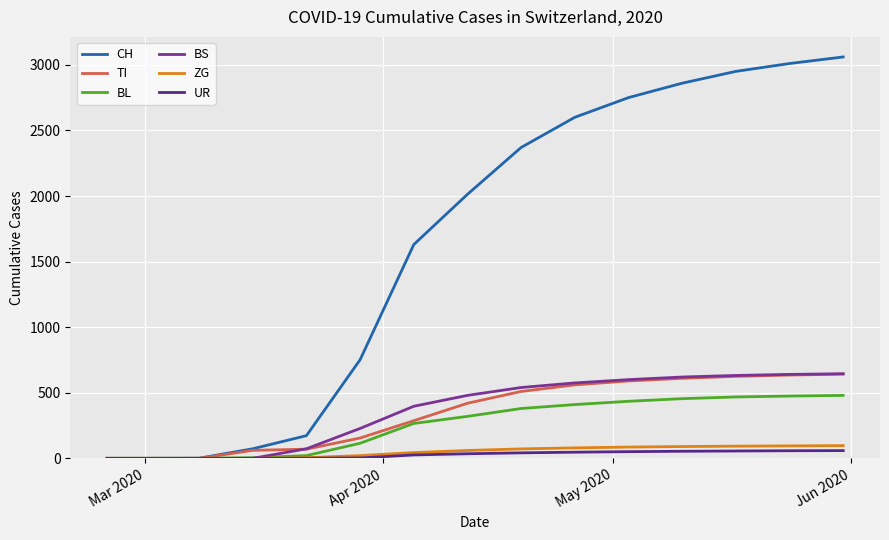

Which series has the largest range (max minus min)?

CH